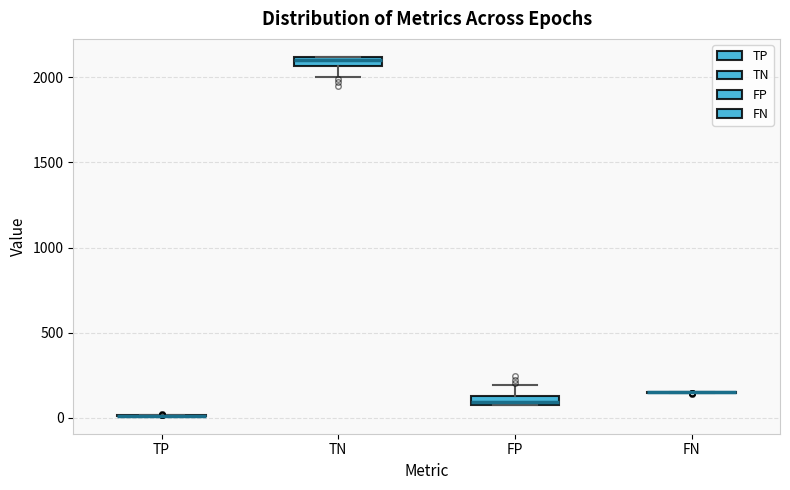

Where does the lower whisker of the box for TN end on the y-axis? The values are not printed on the chart, so give them approximately, as read against the axis.

2000